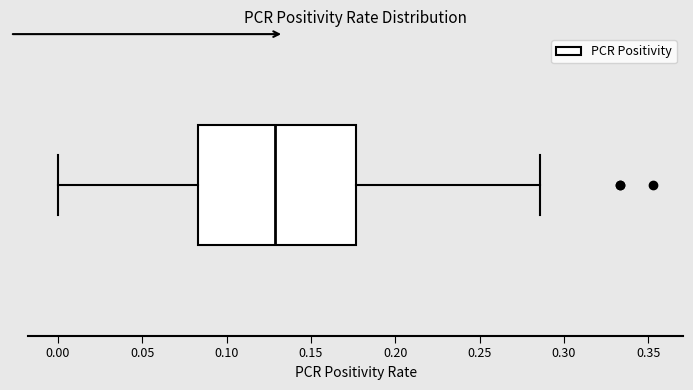

Read this box plot against the x-axis: the position of the median line, the range covered by the box, and the ends of both whiskers. The values are not printed on the chart, so give them approximately, as read against the axis.

median 0.130, box 0.085 to 0.175, whiskers 0.000 to 0.285